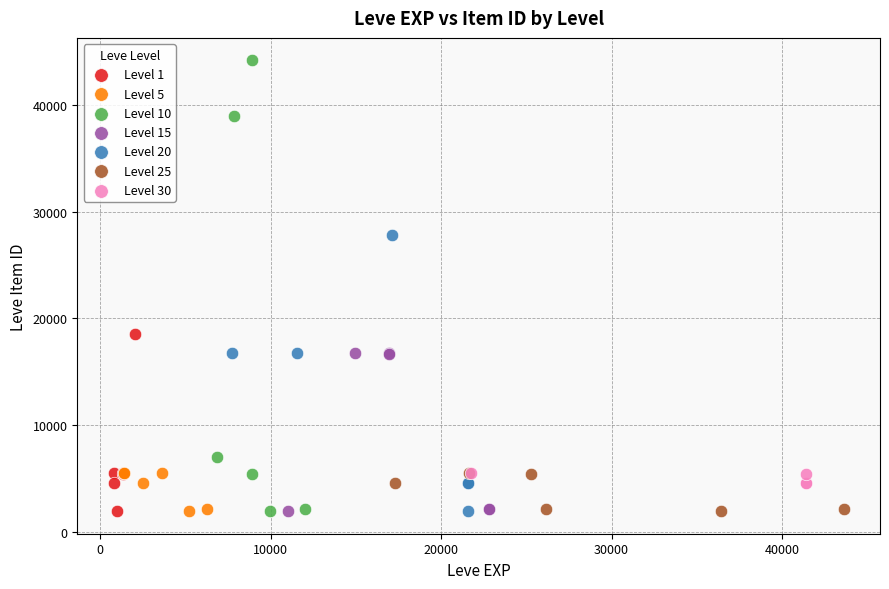

Which series reaches the maximum Y coordinate?

Level 10